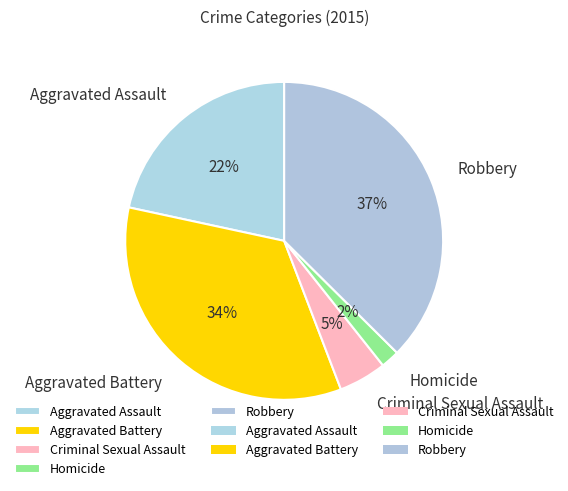

Which has a higher value, Aggravated Assault or Aggravated Battery?

Aggravated Battery